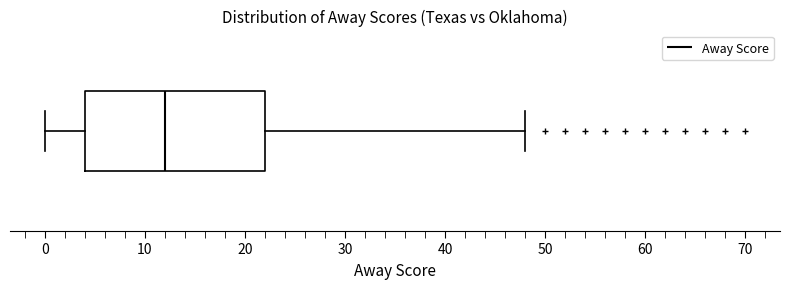

Where does the left whisker of the box end on the x-axis? The values are not printed on the chart, so give them approximately, as read against the axis.

0